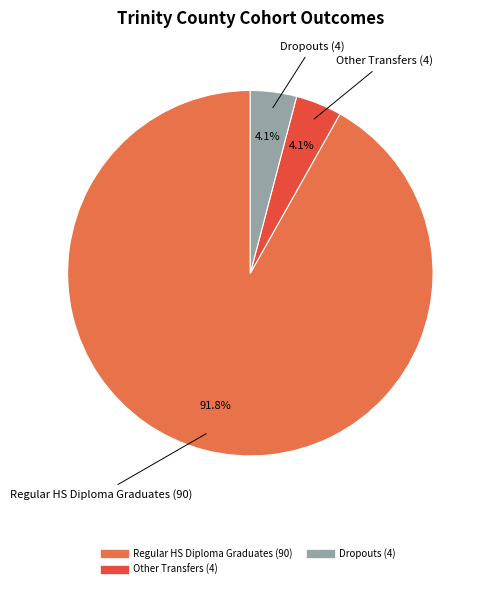

What is the majority slice?

Regular HS Diploma Graduates